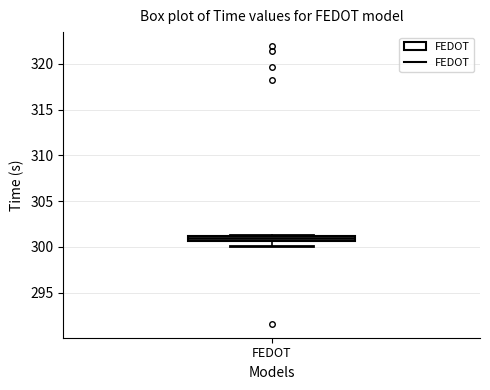

Where is the lower edge of the box for FEDOT on the y-axis? The values are not printed on the chart, so give them approximately, as read against the axis.

300.5